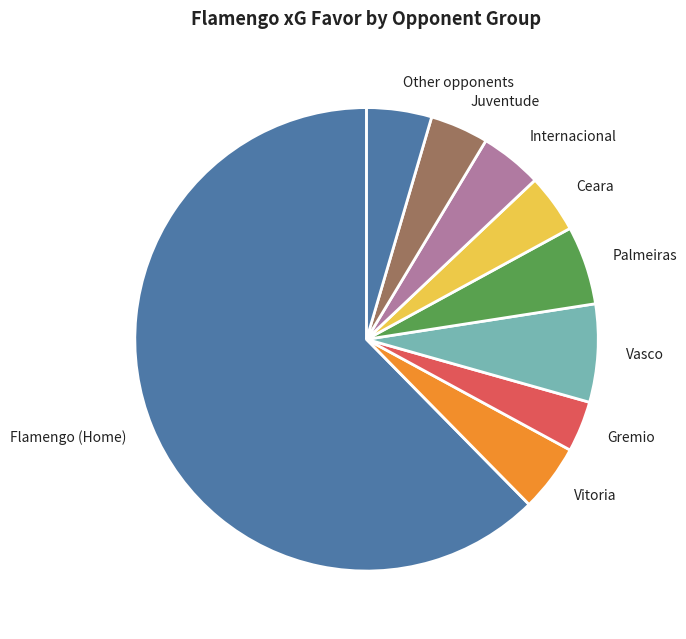

Is it true that Internacional is 11% of the pie?

False